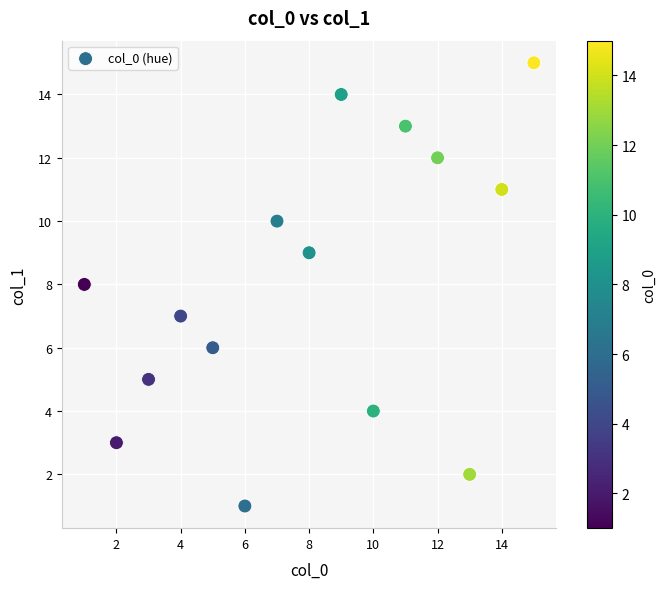

What is the range of Y values (max minus min)?

14